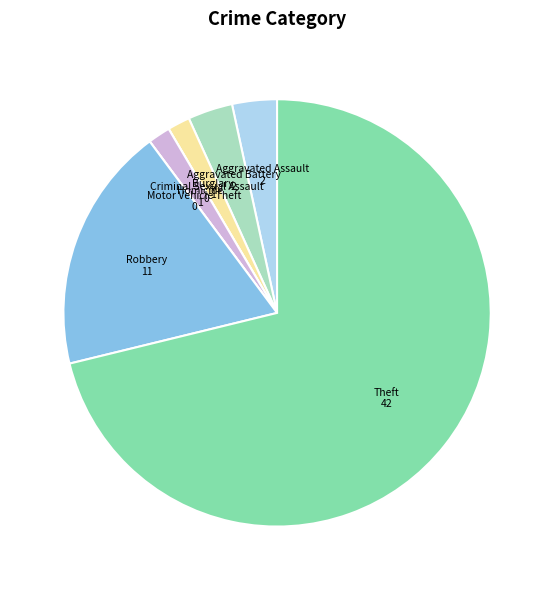

True or false: Homicide accounts for 2% of the total.

True